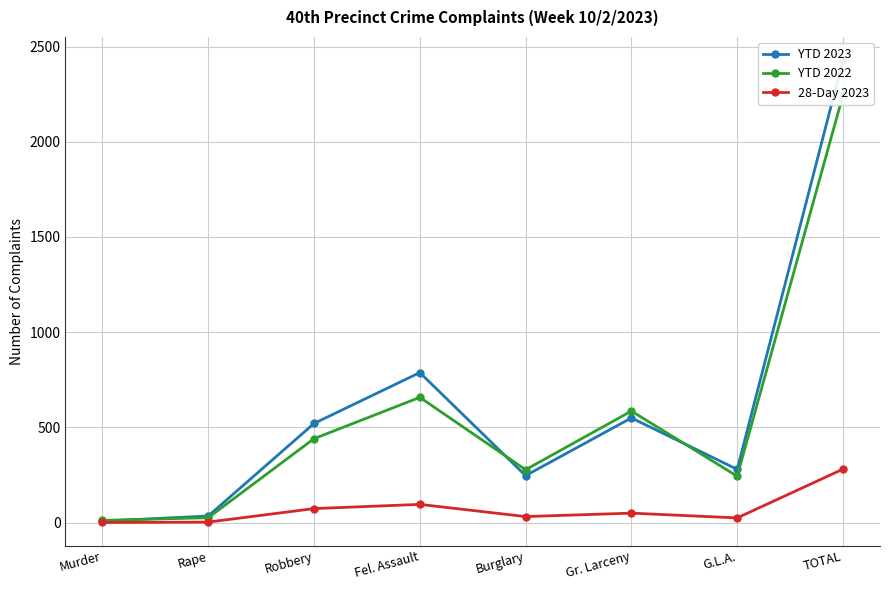

At how many categories does at least one series exceed 1198?

1